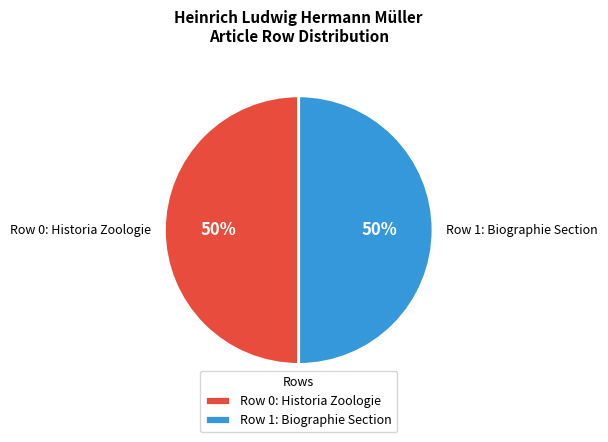

Is it true that Row 1: Biographie Section is 50% of the pie?

True